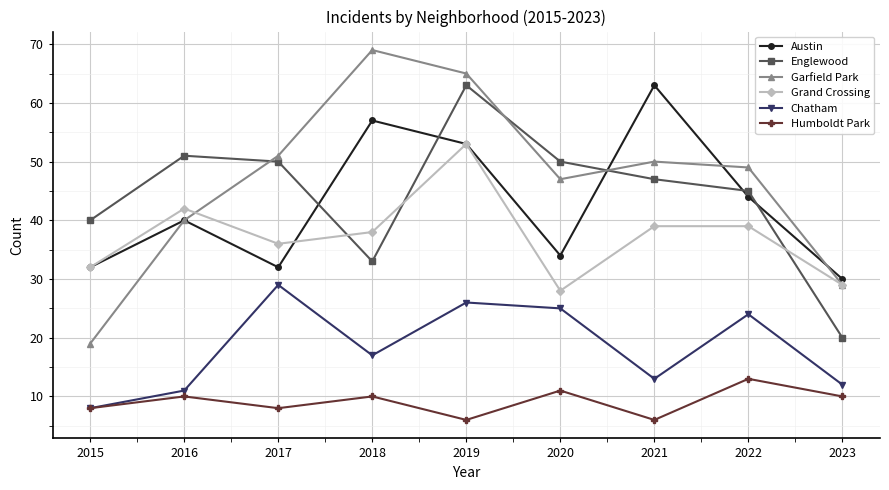

True or false: Grand Crossing has more than 1 points higher than both neighbors.

True